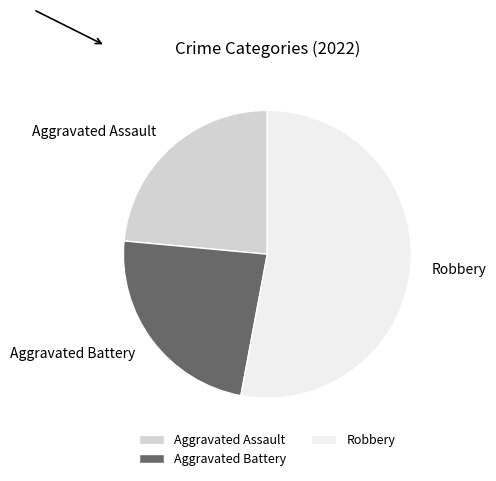

Do Aggravated Battery and Robbery together represent more than half of the pie?

Yes